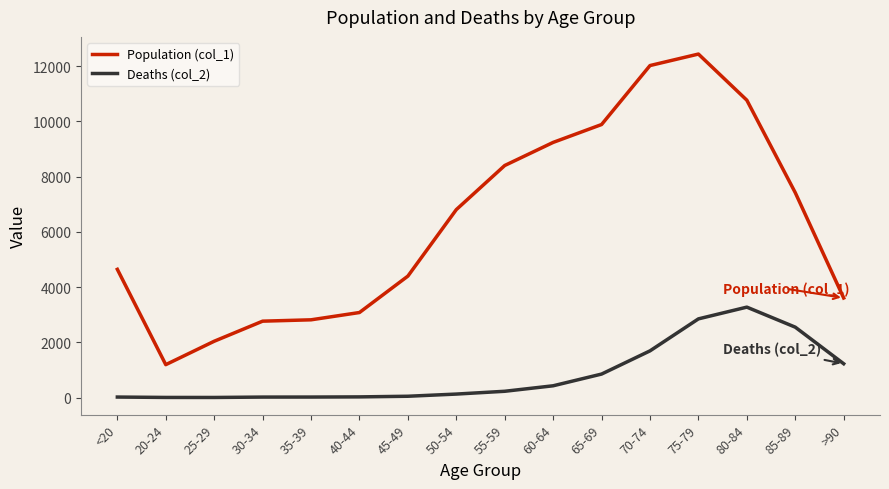

Is the value of Population (col_1) at 60-64 greater than the value of Deaths (col_2) at 75-79?

Yes